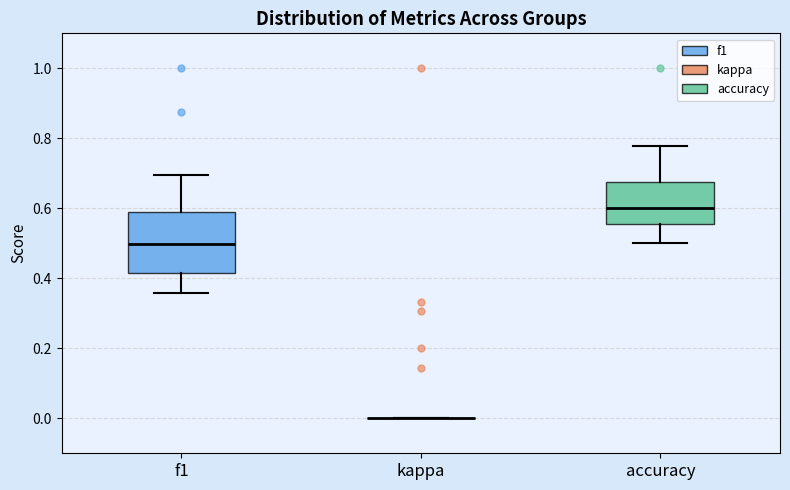

Reading left to right, transcribe this box plot: for each box, give where its median line is, the range the box spans, and where its two whiskers end, as read against the y-axis. The values are not printed on the chart, so give them approximately, as read against the axis.

f1: median 0.50, box 0.42 to 0.60, whiskers 0.36 to 0.70
kappa: box collapsed to a line at 0.00, whiskers 0.00 to 0.00
accuracy: median 0.60, box 0.56 to 0.68, whiskers 0.50 to 0.78